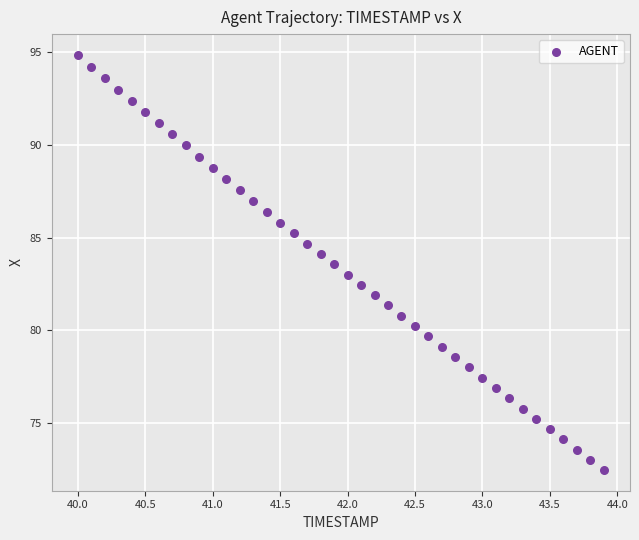

What is the range of X values (max minus min)?

3.9